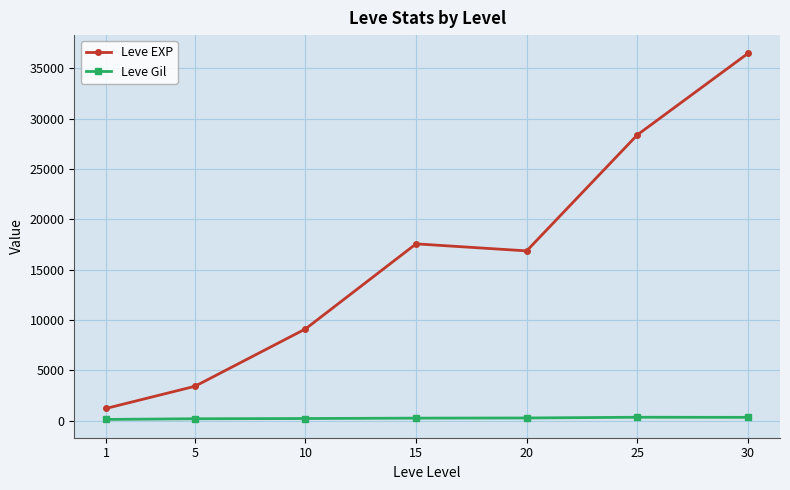

Which series changed the most between 15 and 20?

Leve EXP